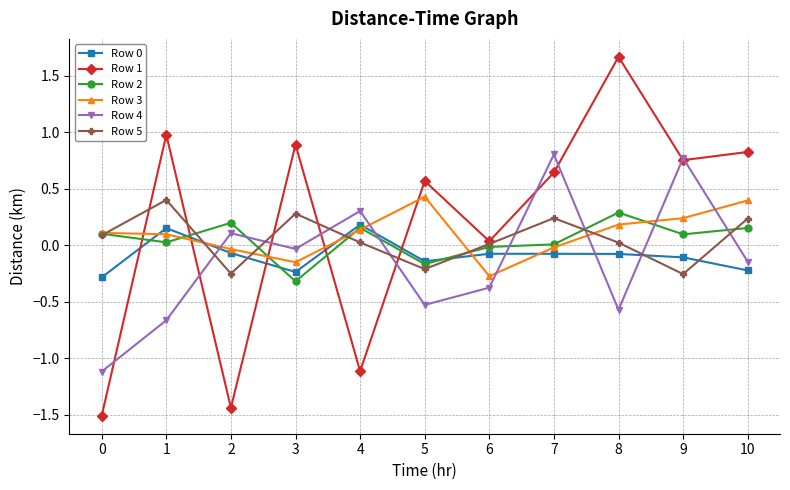

What is the sum of the Row 3 values at 8 and 0?

0.3